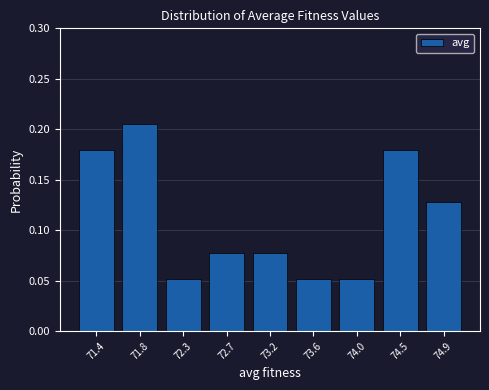

Which has a higher value, 71.4 or 73.6?

71.4